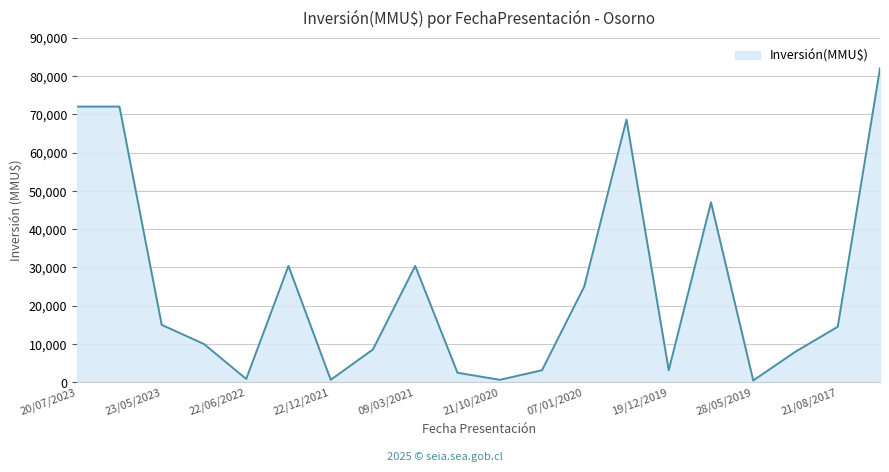

Does the chart display data point markers on the line(s)?

No